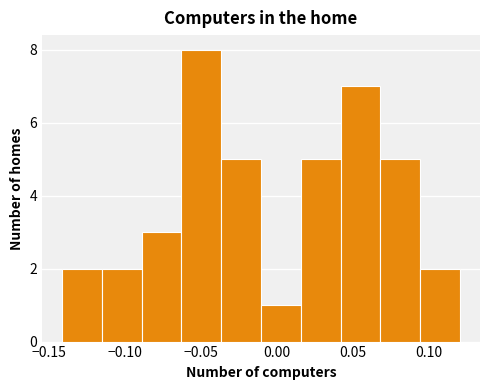

Reading left to right, transcribe this chart: for each bar, give the range it covers on the x-axis and its height. Neither the bar edges nor the heights are printed on the chart, so give them approximately, as read against the axes.

-0.140 to -0.115: 2
-0.115 to -0.090: 2
-0.090 to -0.065: 3
-0.065 to -0.035: 8
-0.035 to -0.010: 5
-0.010 to 0.015: 1
0.015 to 0.040: 5
0.040 to 0.070: 7
0.070 to 0.095: 5
0.095 to 0.120: 2